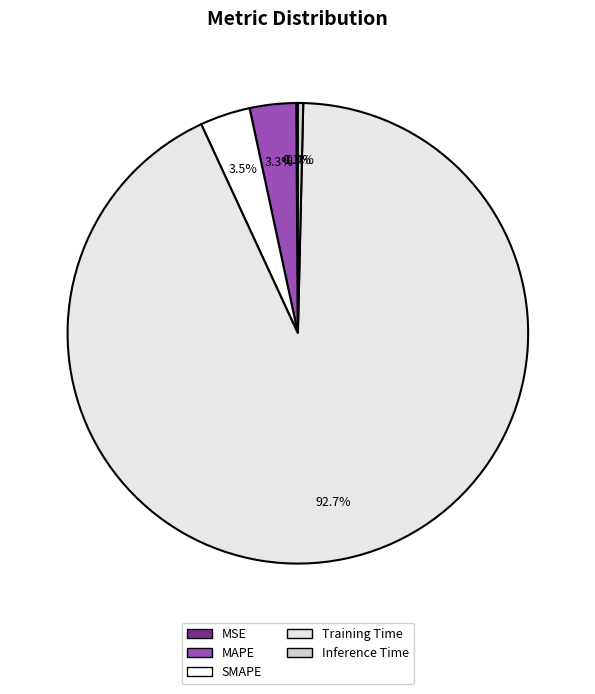

How much of the chart is everything except Training Time?

7.3%